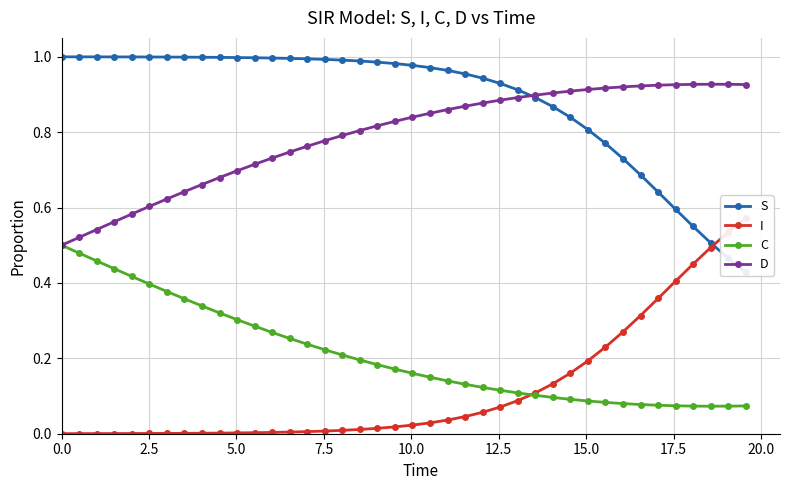

How many D values are between 0 and 1?

40